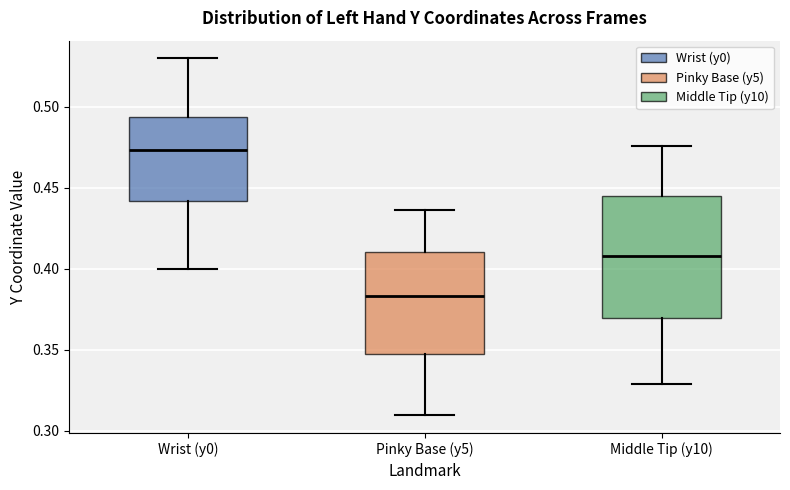

Comparing the boxes themselves (not the whiskers), which one is the tallest?

Middle Tip (y10)